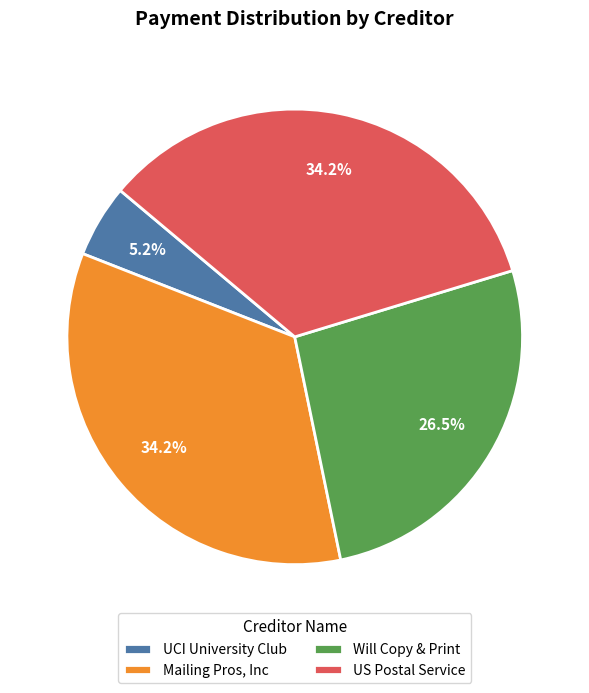

What is the ratio of the value at Mailing Pros, Inc to the value at Will Copy & Print?

1.3